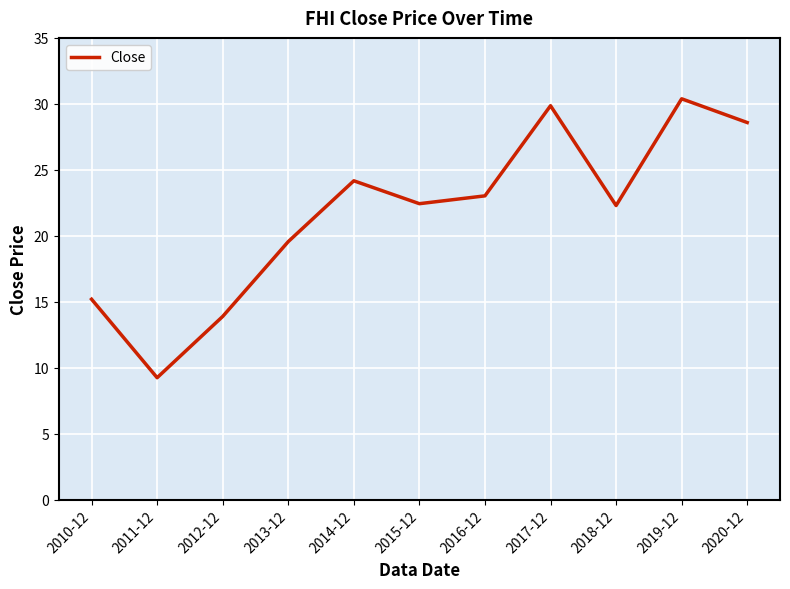

Read the value at 2018-12.

22.3